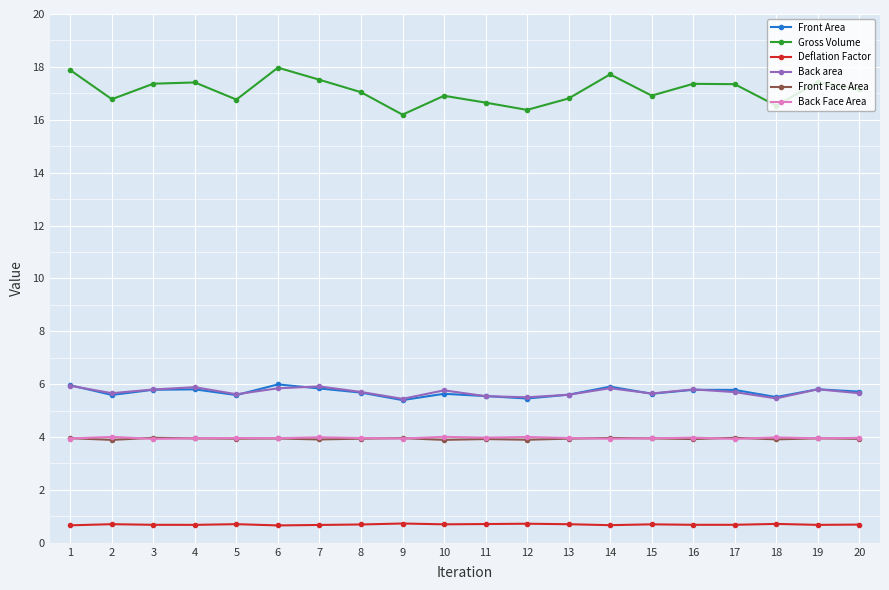

True or false: Front Area has more than 1 points higher than both neighbors.

True